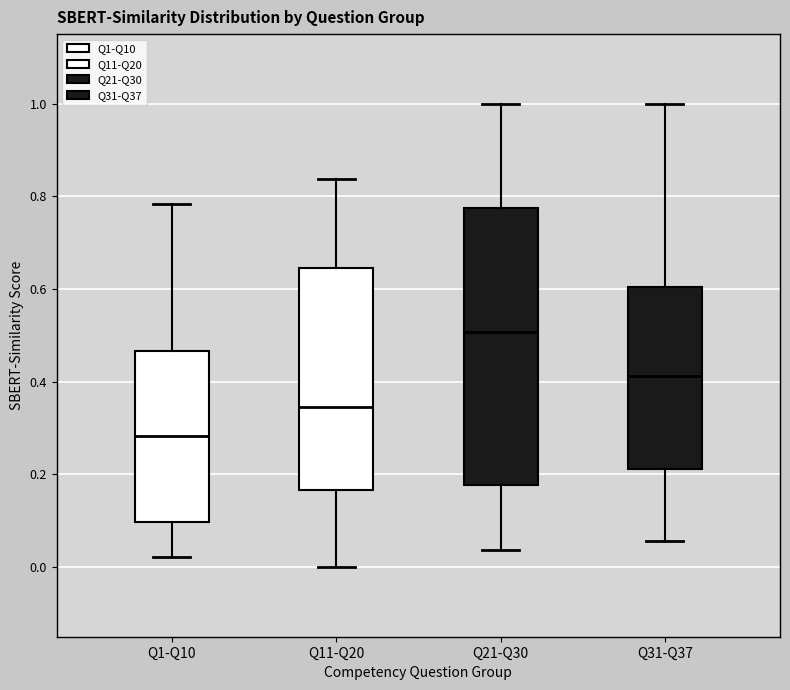

Reading left to right, transcribe this box plot: for each box, give where its median line is, the range the box spans, and where its two whiskers end, as read against the y-axis. The values are not printed on the chart, so give them approximately, as read against the axis.

Q1-Q10: median 0.28, box 0.10 to 0.46, whiskers 0.02 to 0.78
Q11-Q20: median 0.34, box 0.16 to 0.64, whiskers 0.00 to 0.84
Q21-Q30: median 0.50, box 0.18 to 0.78, whiskers 0.04 to 1.00
Q31-Q37: median 0.42, box 0.22 to 0.60, whiskers 0.06 to 1.00